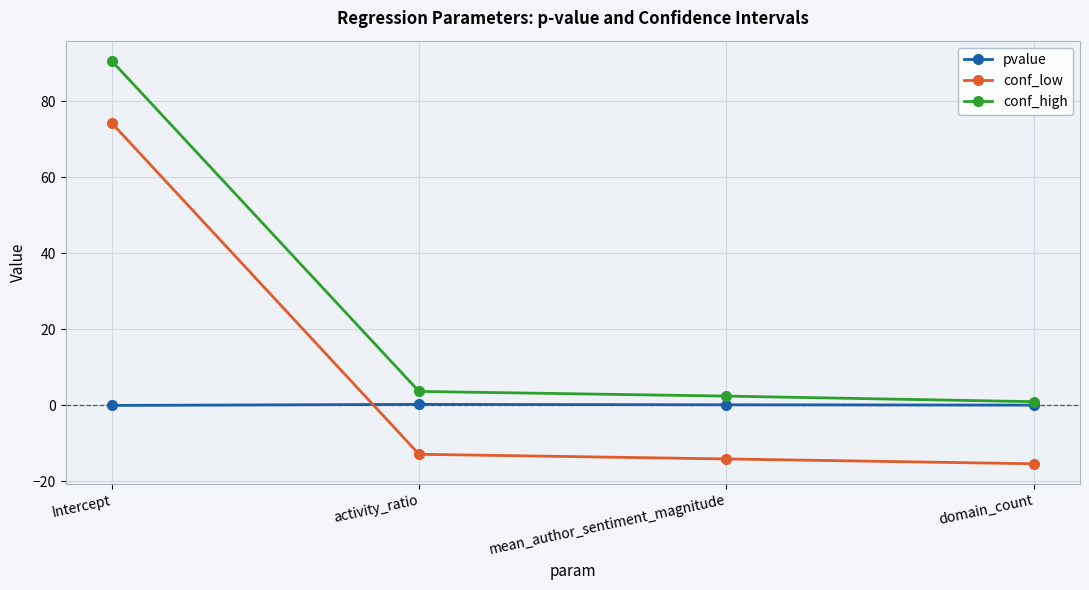

What is the value of the conf_low point at the 3rd from the left?

-14.1